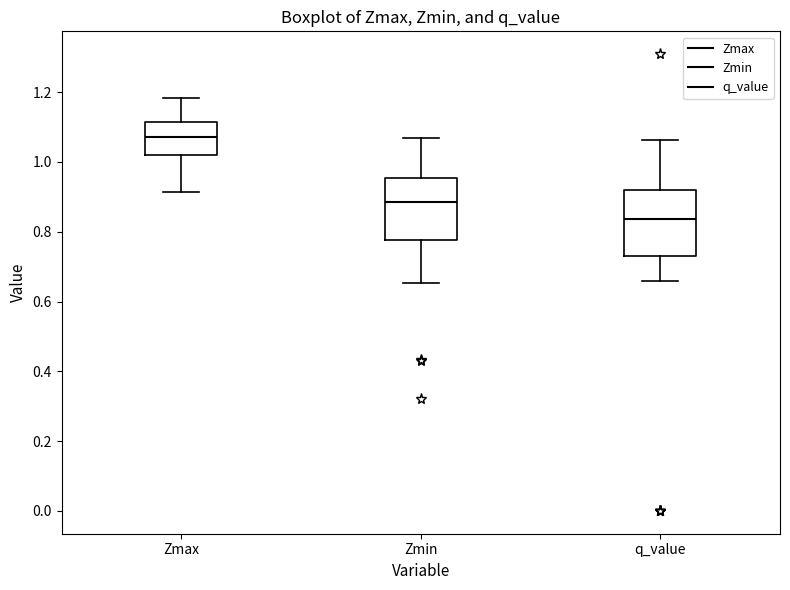

Reading left to right, read every box against the y-axis: the position of its median line, the range the box covers, and the ends of its whiskers. The values are not printed on the chart, so give them approximately, as read against the axis.

Zmax: median 1.08, box 1.02 to 1.12, whiskers 0.92 to 1.18
Zmin: median 0.88, box 0.78 to 0.96, whiskers 0.66 to 1.06
q_value: median 0.84, box 0.74 to 0.92, whiskers 0.66 to 1.06